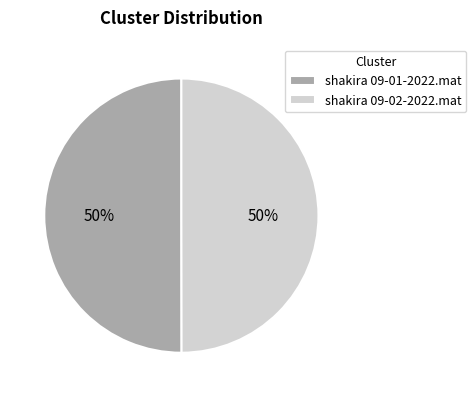

What percentage is the shakira 09-02-2022.mat slice, to the nearest percent?

50%